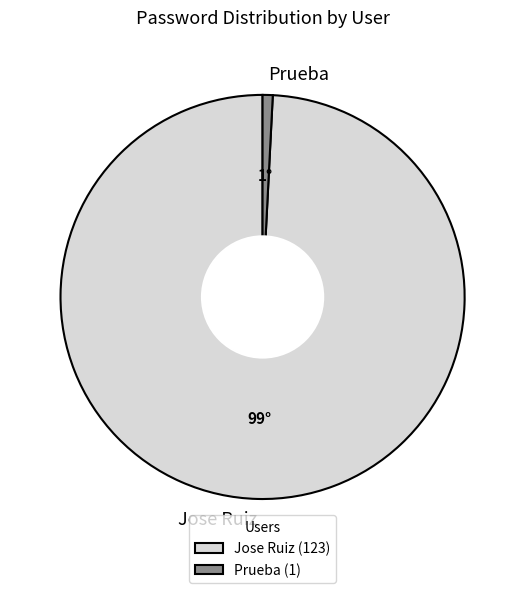

Combined, do Jose Ruiz and Prueba account for over 50%?

Yes